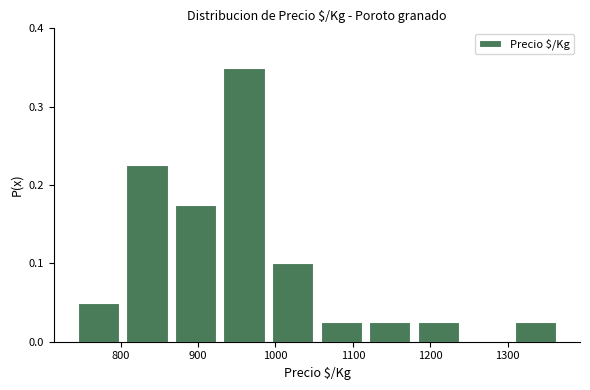

What is the height of the bar covering 870 to 930 on the x-axis? Neither the bar edges nor the heights are printed on the chart, so give them approximately, as read against the axes.

0.18